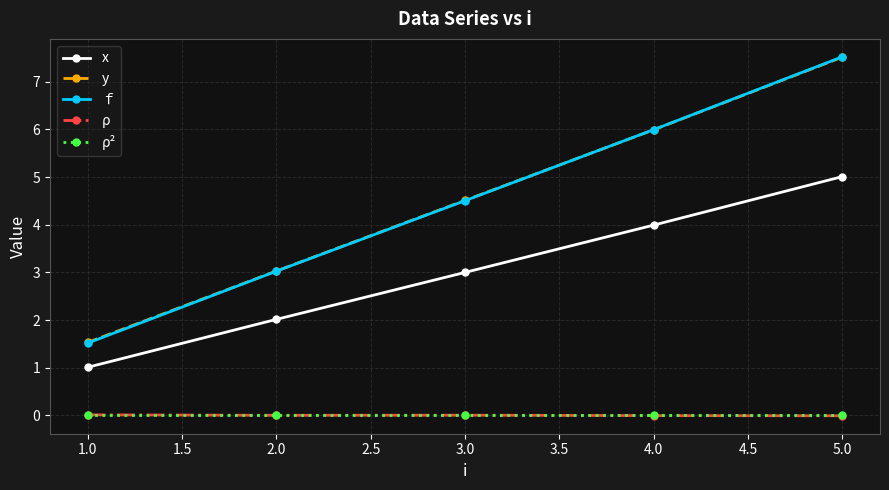

What is the spread (max minus min) of values at 1.0?

1.5